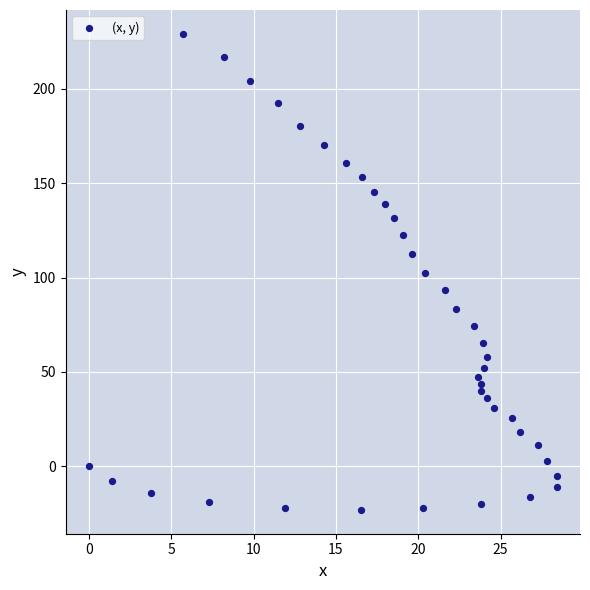

What is the range of Y values (max minus min)?

252.3